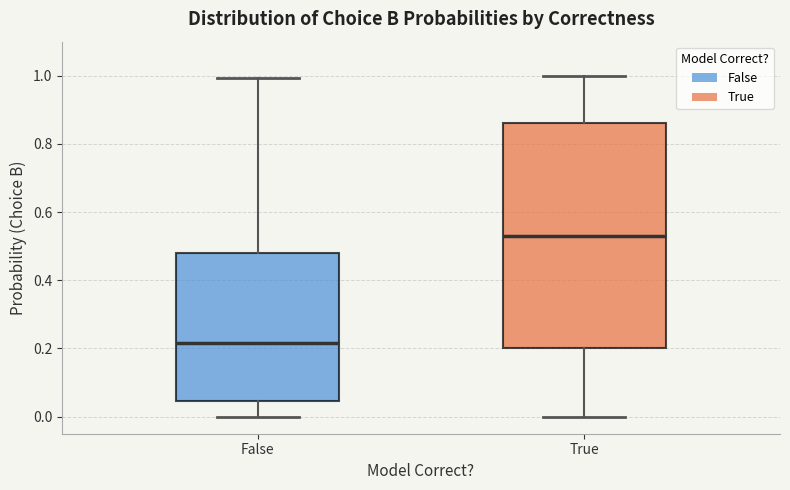

Which box has the lowest median line?

False